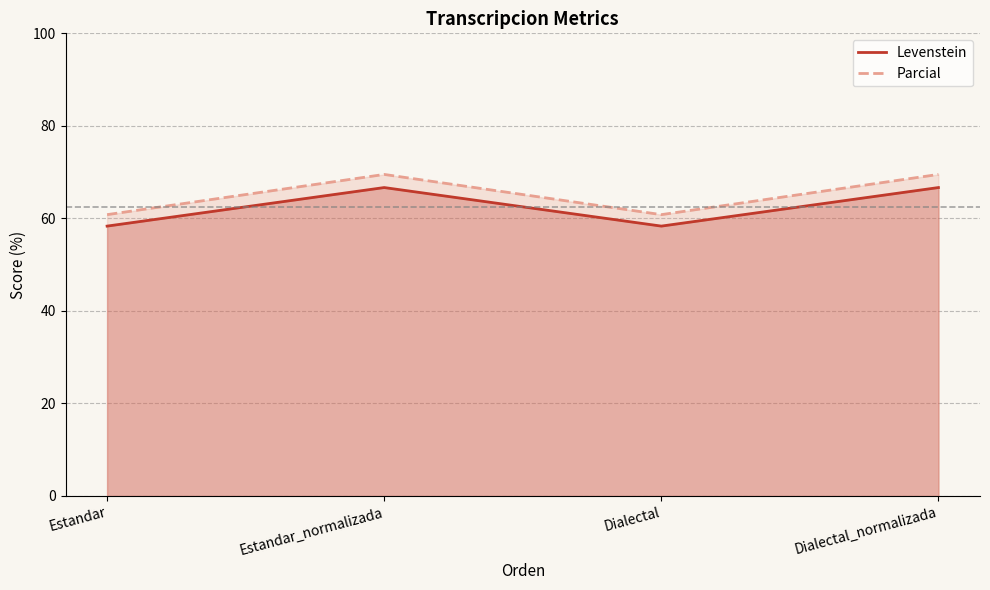

What is the total value across all series at Dialectal_normalizada?

136.2